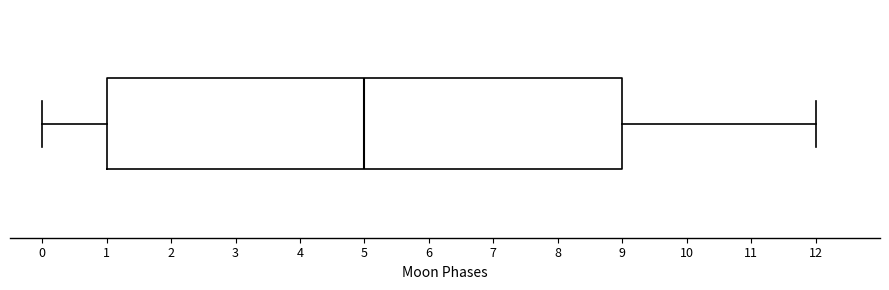

Read this box plot against the x-axis: the position of the median line, the range covered by the box, and the ends of both whiskers. The values are not printed on the chart, so give them approximately, as read against the axis.

median 5, box 1 to 9, whiskers 0 to 12